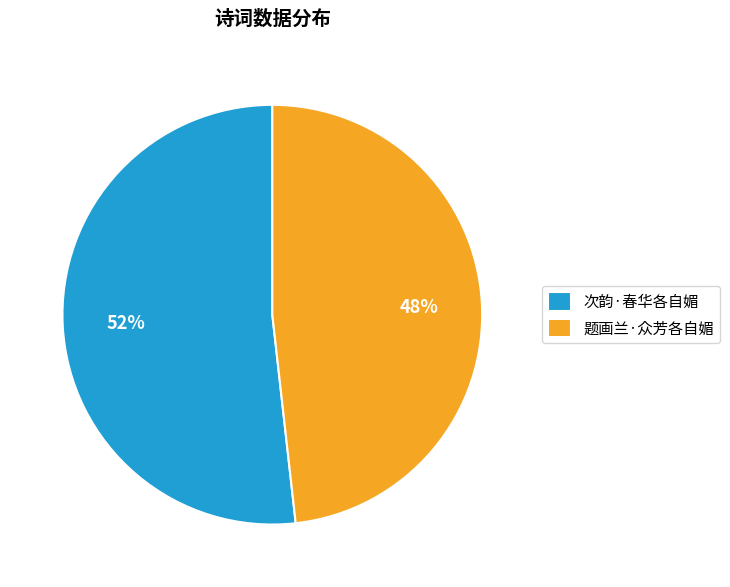

The 题画兰·众芳各自媚 slice represents 48% of the pie. True or false?

True